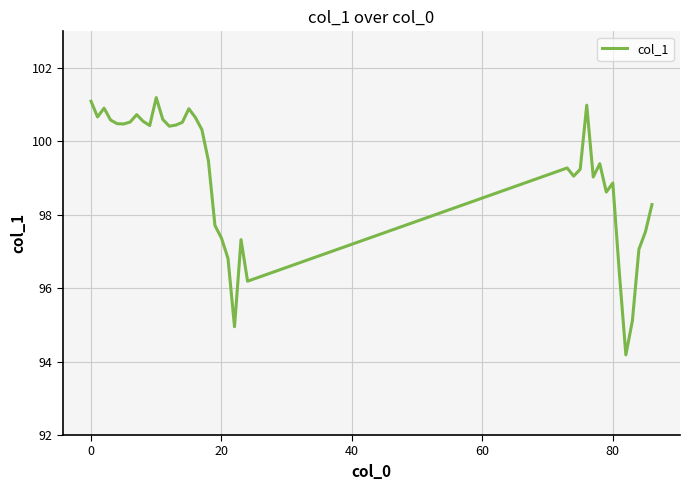

What is the greatest value displayed?

101.2